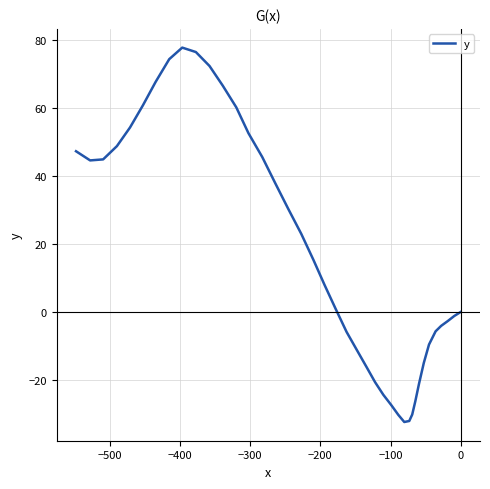

What is the average value?

17.3